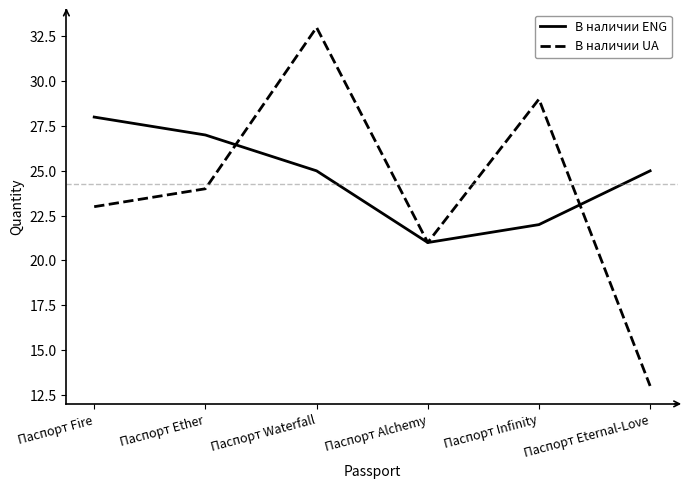

What is the smallest value displayed?

13